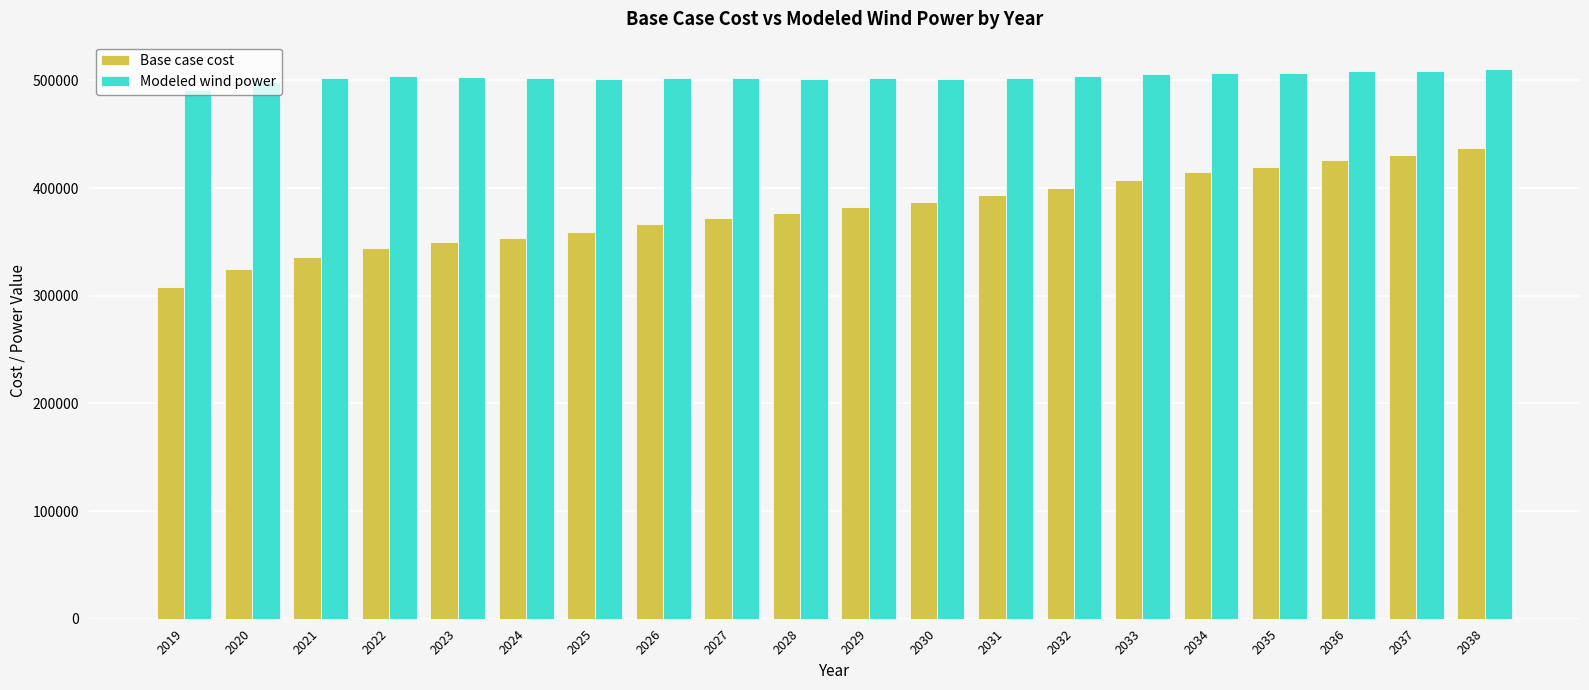

What is the minimum value for Base case cost?

308437.2